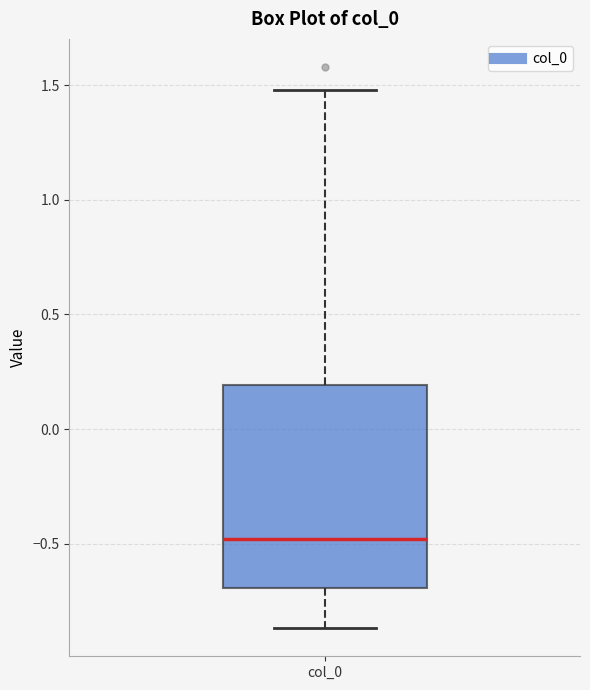

Read this box plot against the y-axis: the position of the median line, the range covered by the box, and the ends of both whiskers. The values are not printed on the chart, so give them approximately, as read against the axis.

median -0.50, box -0.70 to 0.20, whiskers -0.85 to 1.50